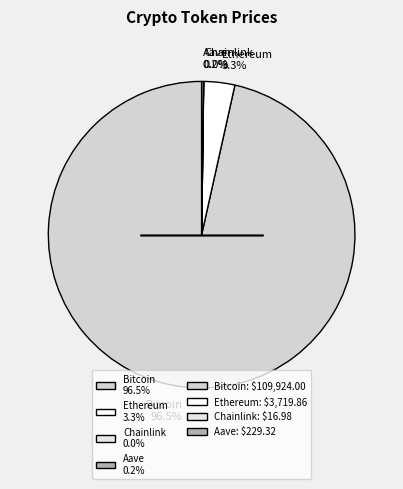

Does Bitcoin 96.5% account for over 50% of the chart?

Yes